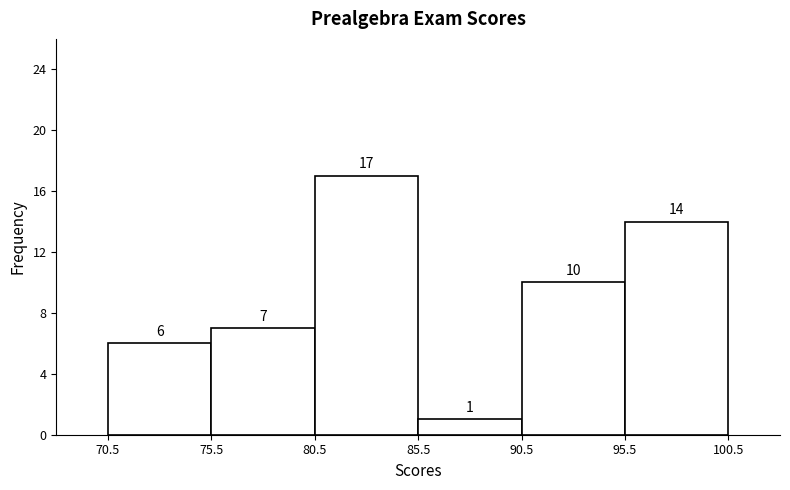

Over which range of the x-axis is the bar tallest?

80.5 to 85.5